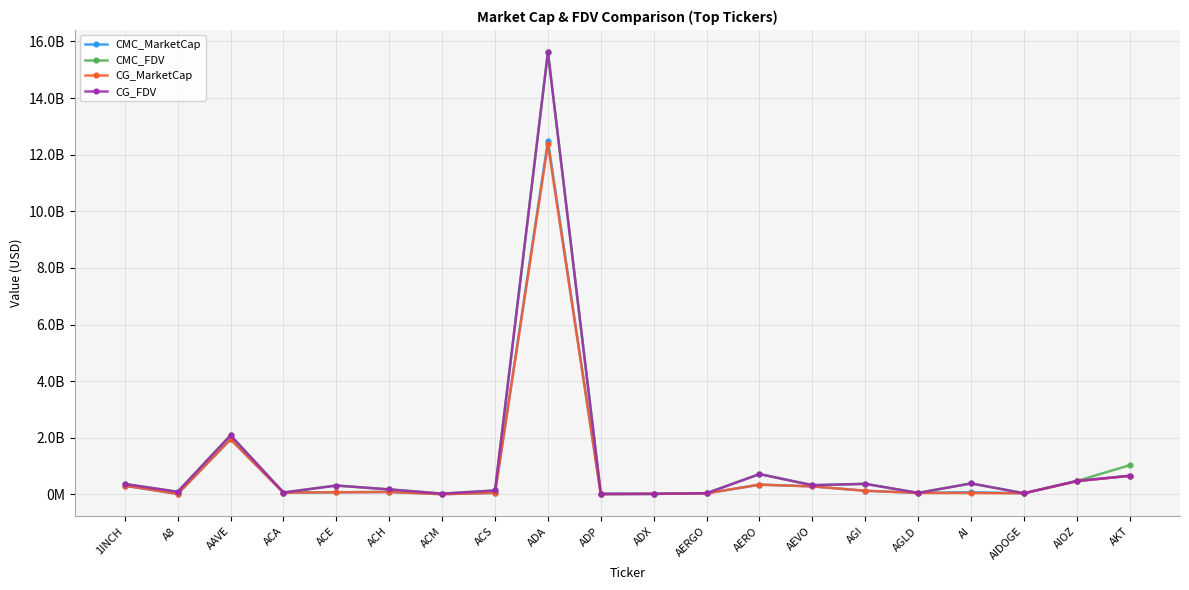

Is this an area chart (filled region under the line)?

No